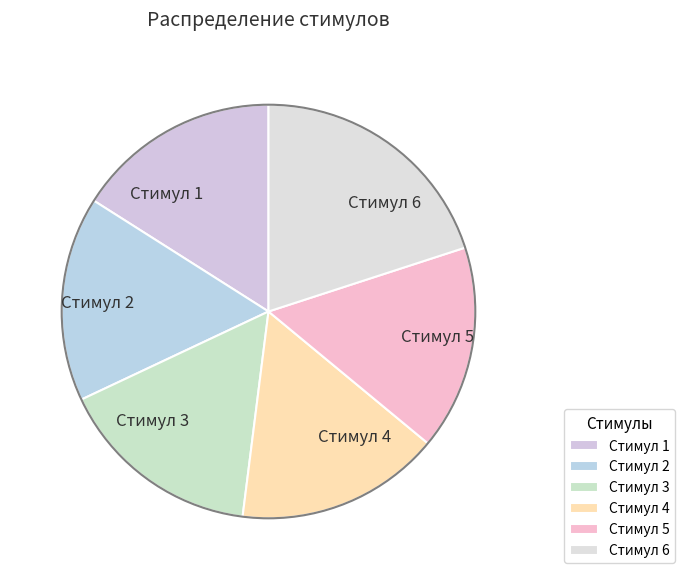

Count the number of slices in the pie.

6